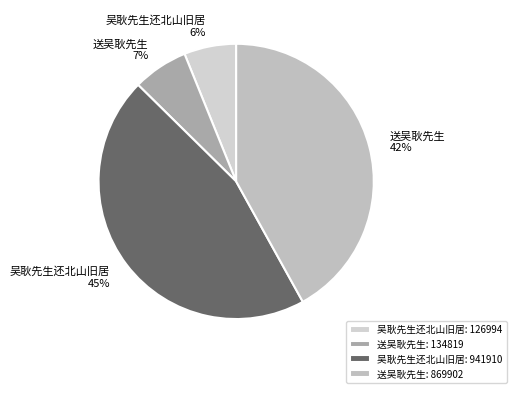

Which slice is the largest?

吴耿先生还北山旧居: 941910